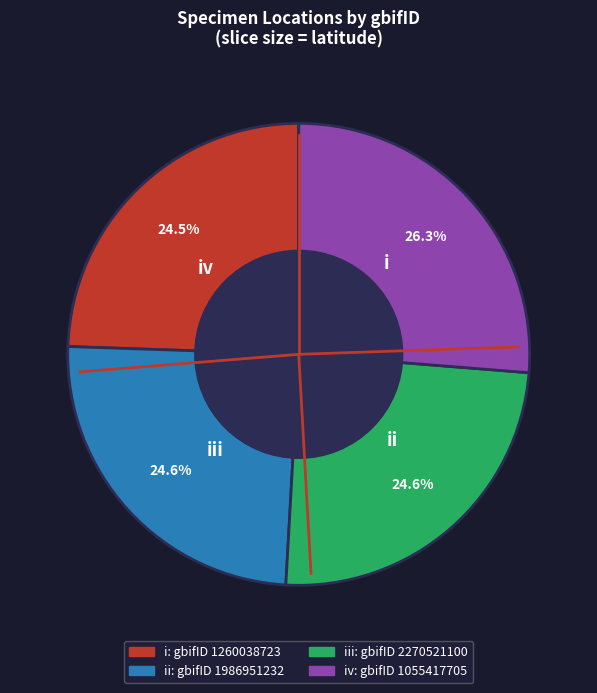

How many slices are in this pie chart?

4